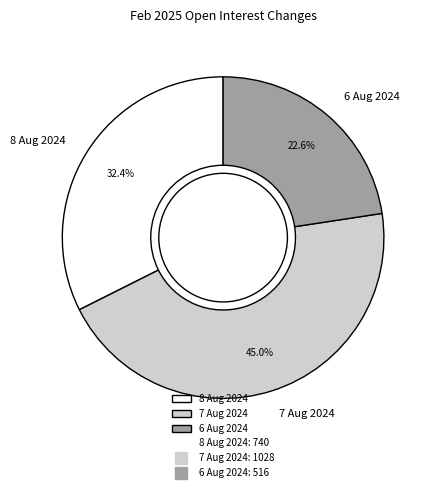

Is there any slice that represents more than half of the pie?

No